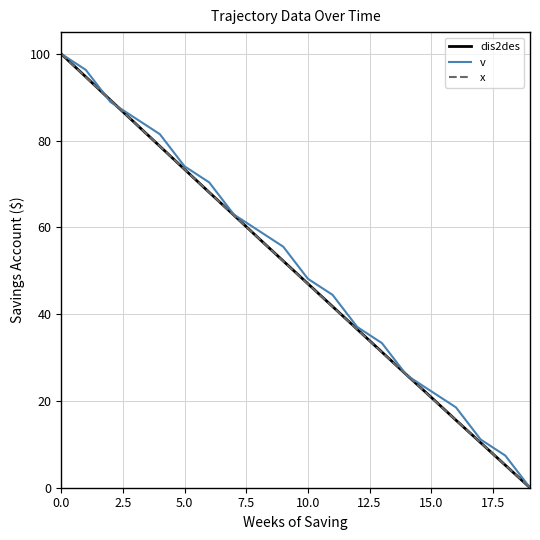

What is the highest value of the v series?

100.0